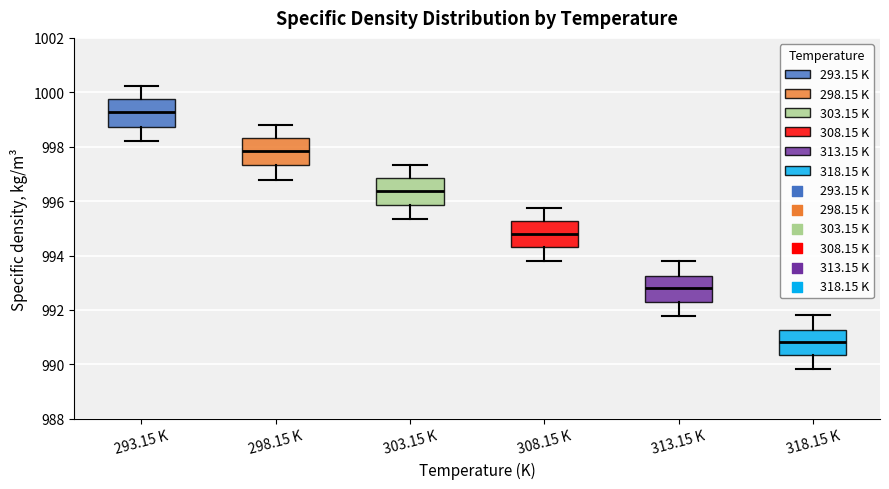

Where is the lower edge of the box for 298.15 K on the y-axis? The values are not printed on the chart, so give them approximately, as read against the axis.

997.4